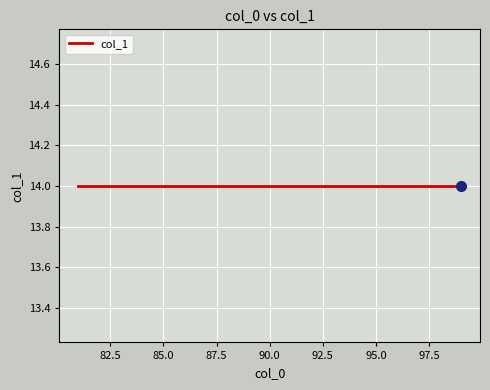

What is the average value?

14